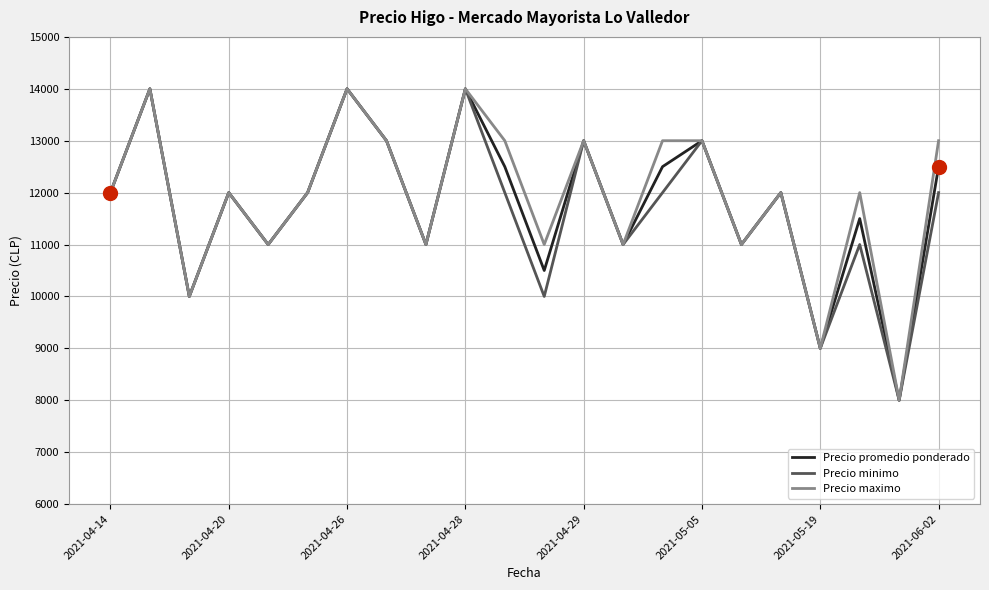

Reading left to right, what are all the values shown in this chart?

Precio promedio ponderado: 12000	14000	10000	12000	11000	12000	14000	13000	11000	14000	12500	10500	13000	11000	12500	13000	11000	12000	9000	11500	8000	12500
Precio minimo: 12000	14000	10000	12000	11000	12000	14000	13000	11000	14000	12000	10000	13000	11000	12000	13000	11000	12000	9000	11000	8000	12000
Precio maximo: 12000	14000	10000	12000	11000	12000	14000	13000	11000	14000	13000	11000	13000	11000	13000	13000	11000	12000	9000	12000	8000	13000